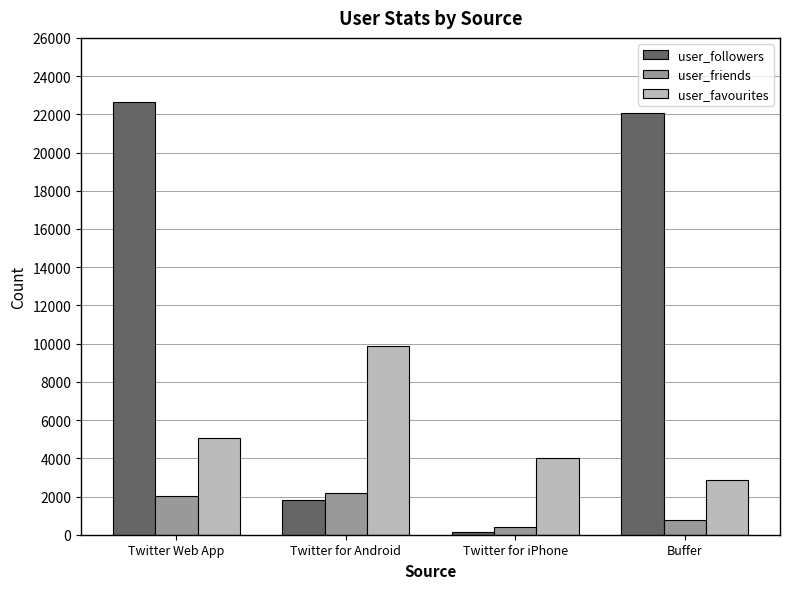

Reading left to right, transcribe all the data shown in this chart.

user_followers: 22664	1792	144	22089
user_friends: 2038	2185	378	781
user_favourites: 5060	9879	3990	2857